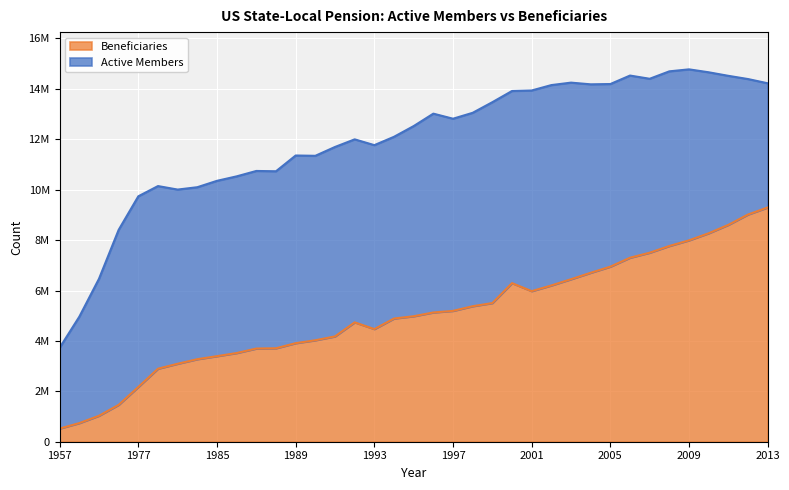

What is the lowest value of the Active Members series?

3729020